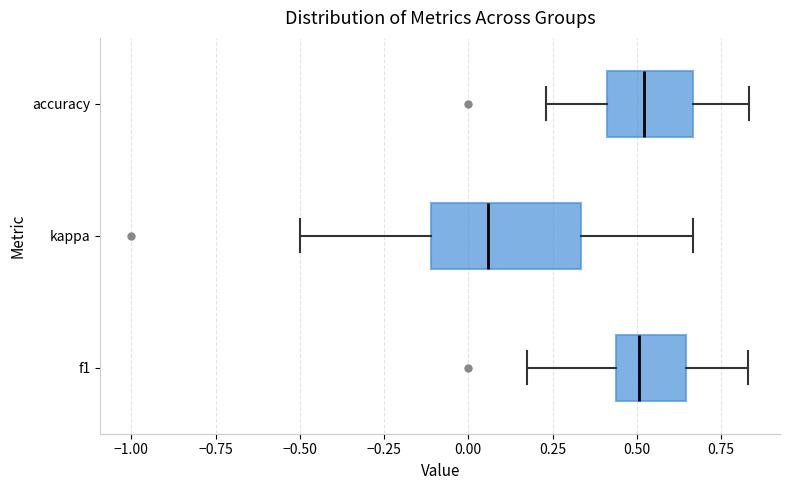

Where is the right edge of the box for accuracy on the x-axis? The values are not printed on the chart, so give them approximately, as read against the axis.

0.65